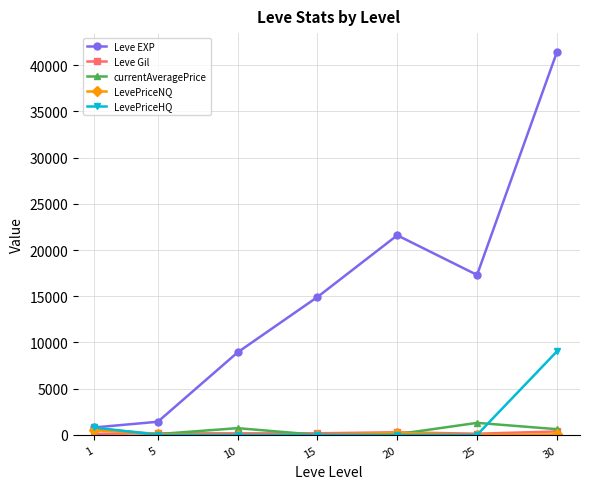

The LevePriceHQ series shows 9027.0 at 30. True or false?

True